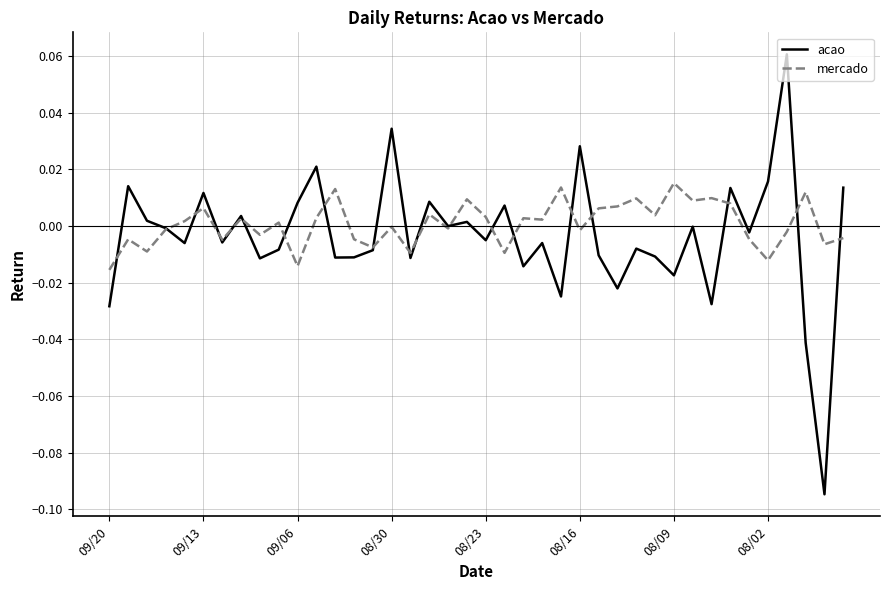

Rank the series by their maximum value, from highest to lowest.

acao, mercado